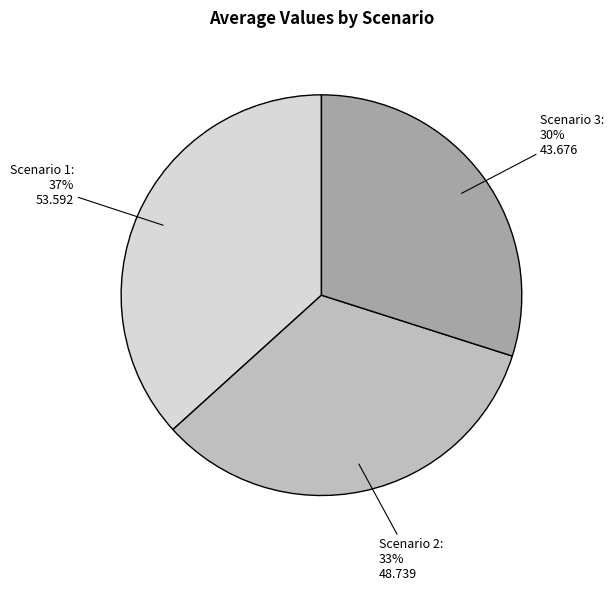

To the nearest percent, what is the average slice percentage?

33%